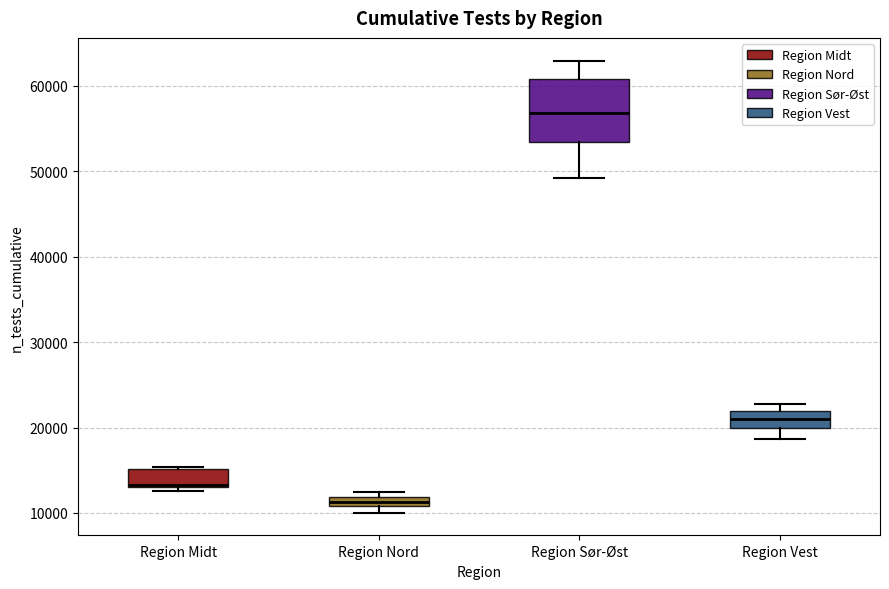

Where is the upper edge of the box for Region Nord on the y-axis? The values are not printed on the chart, so give them approximately, as read against the axis.

12000